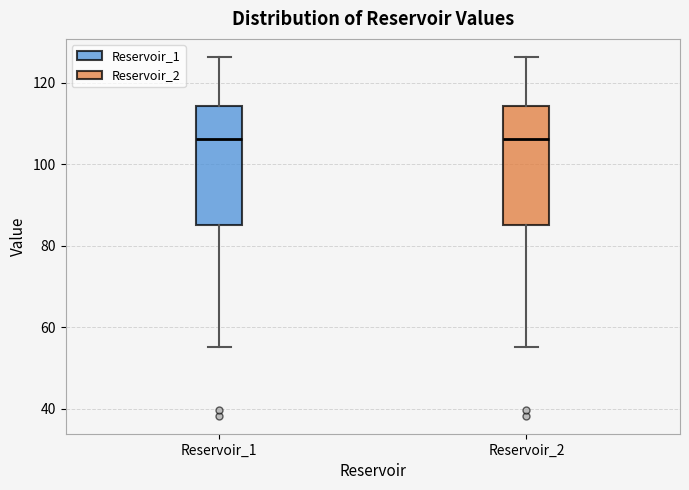

Where does the median line of the box for Reservoir_2 sit on the y-axis? The values are not printed on the chart, so give them approximately, as read against the axis.

106